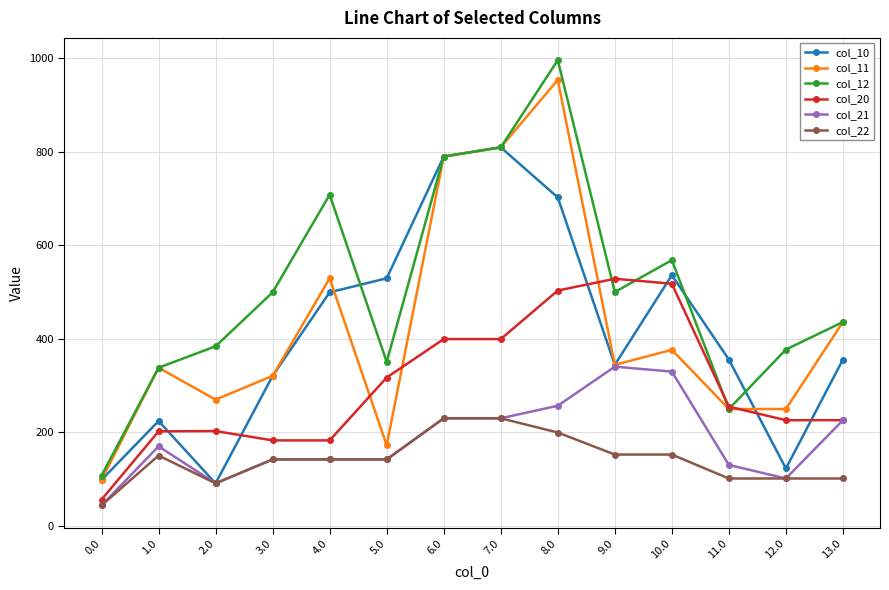

Where is the first local maximum for col_12?

4.0